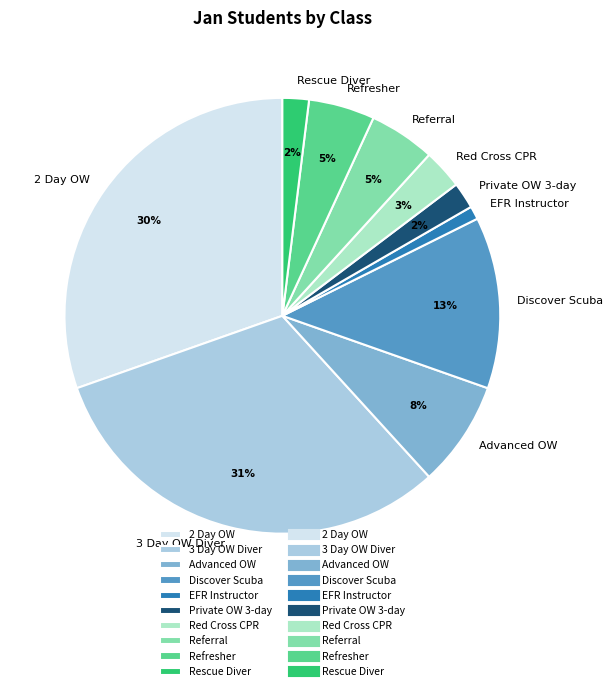

To the nearest percent, what percentage of the pie is 2 Day OW?

30%